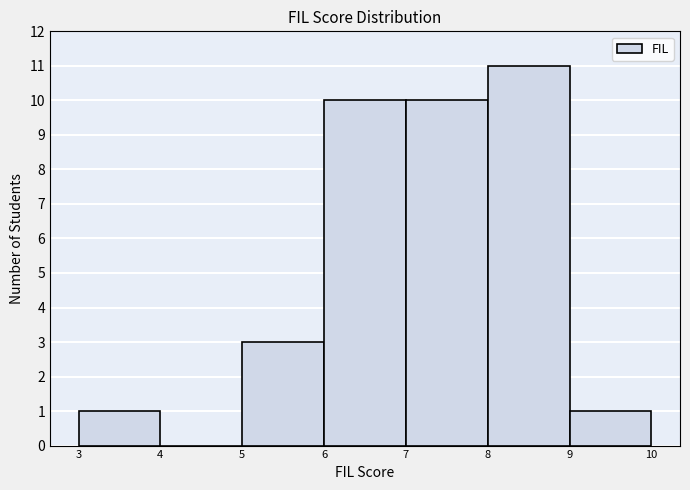

Reading left to right, list every bar in this chart as the range it spans on the x-axis followed by its height. The values are not printed on the chart, so give them approximately, as read against the axis.

3 to 4: 1
4 to 5: 0
5 to 6: 3
6 to 7: 10
7 to 8: 10
8 to 9: 11
9 to 10: 1